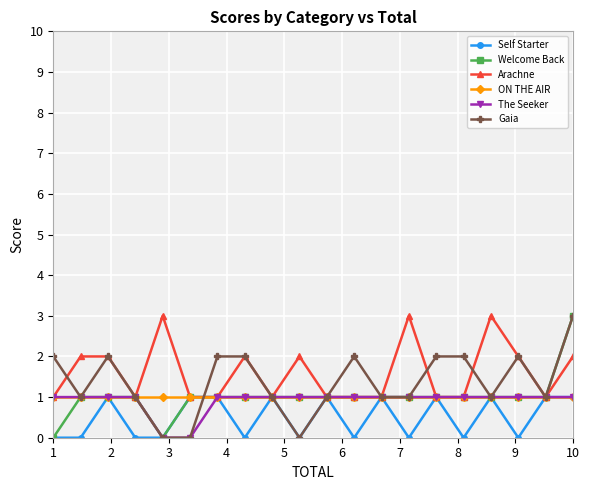

What is the value of the Arachne point at the 12th from the left?

1